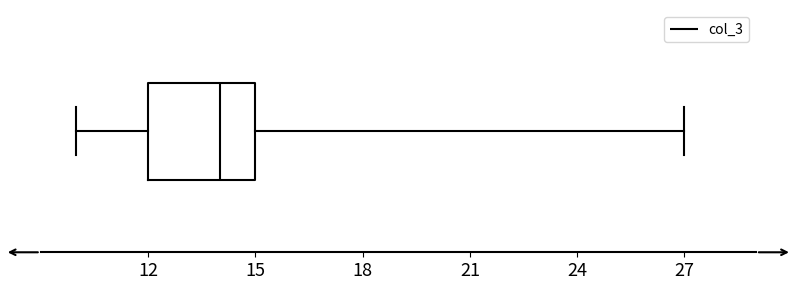

Transcribe this box plot: give where the median line is, the range the box spans, and where the two whiskers end, as read against the x-axis. The values are not printed on the chart, so give them approximately, as read against the axis.

median 14, box 12 to 15, whiskers 10 to 27